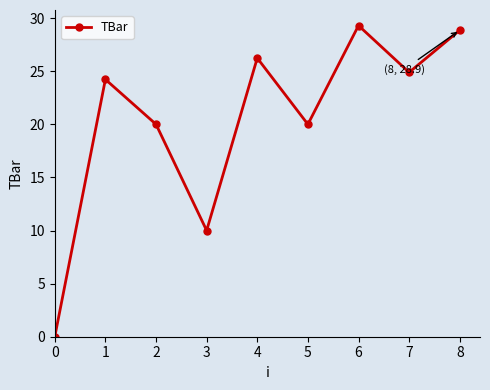

What is the difference between the values at 5 and 4?

6.2